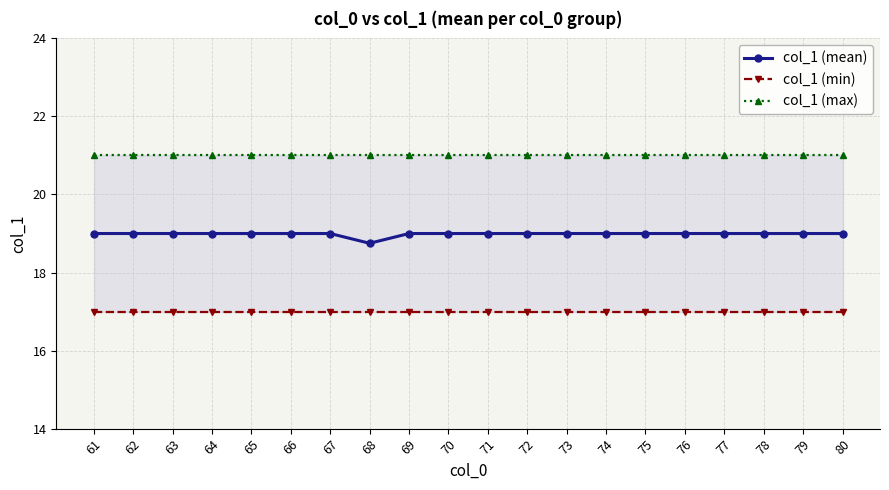

What is the value of the col_1 (mean) point at the 19th from the left?

19.0